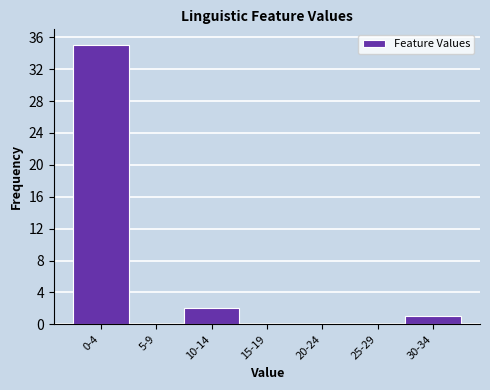

Reading right to left, extract all data points from this chart.

30-34=1	25-29=0	20-24=0	15-19=0	10-14=2	5-9=0	0-4=35